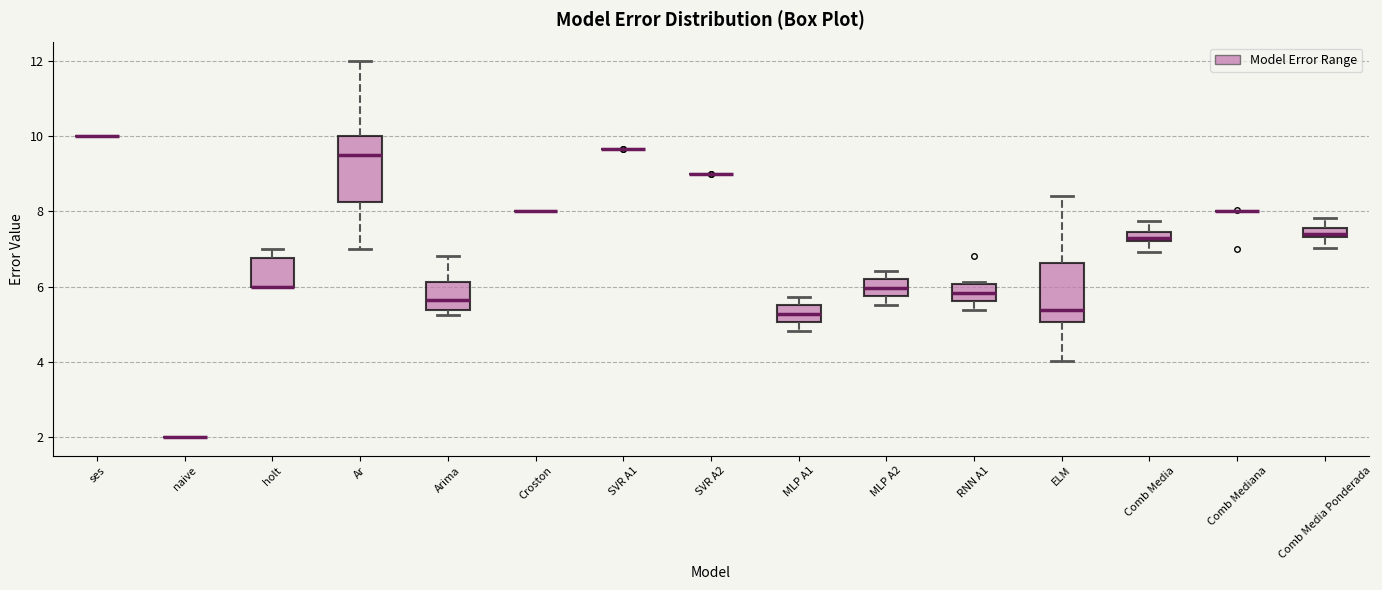

Where does the median line of the box for Ar sit on the y-axis? The values are not printed on the chart, so give them approximately, as read against the axis.

9.6